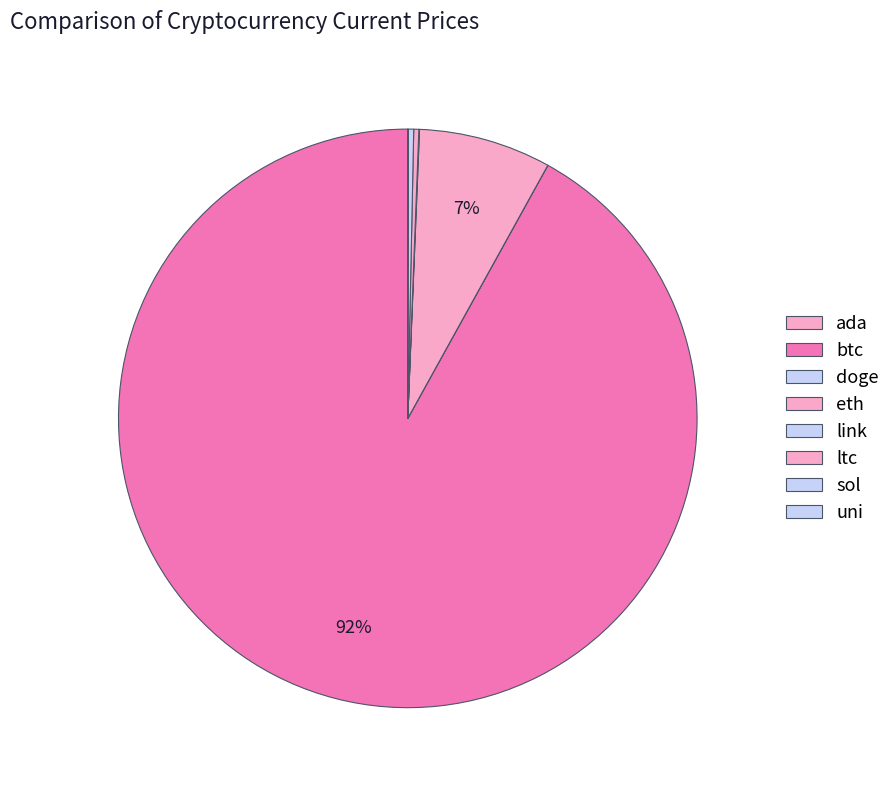

Rank the categories by value from lowest to highest.

doge, ada, uni, link, ltc, sol, eth, btc